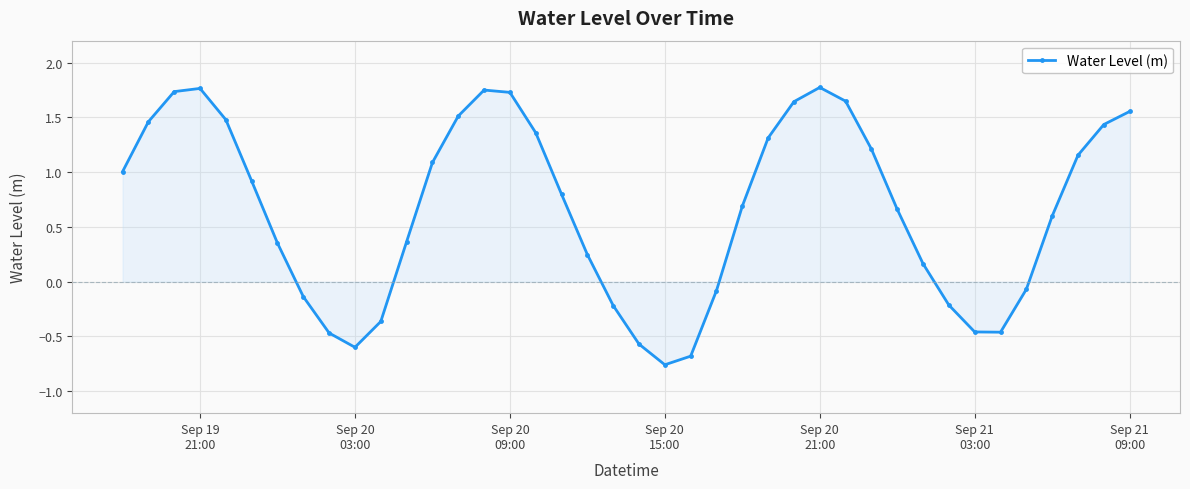

What is the difference between the second highest and second lowest values?

2.4